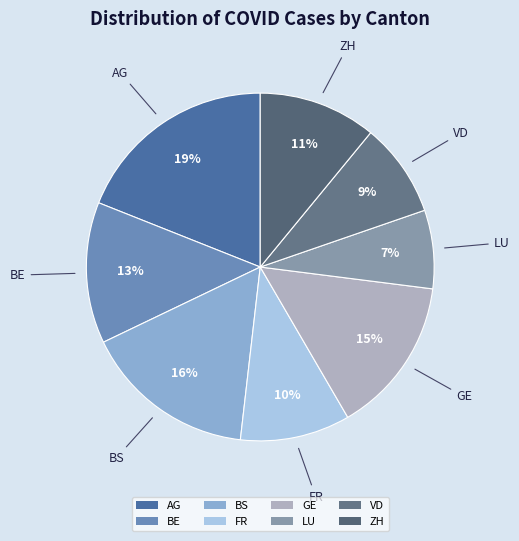

To the nearest percent, what percentage of the pie is VD?

9%